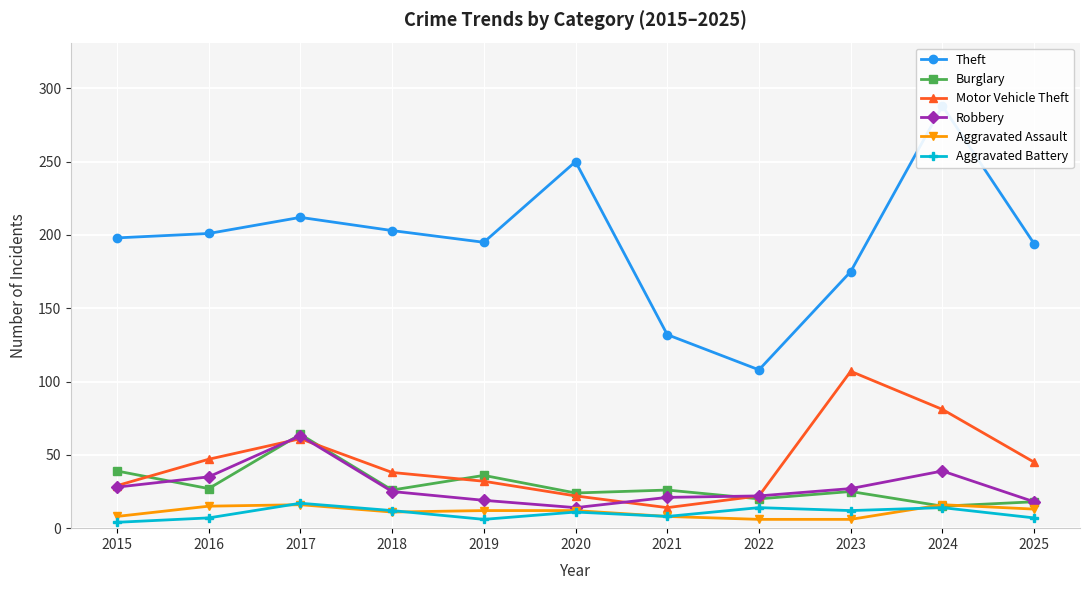

At 2016, list the series in order from smallest to largest.

Aggravated Battery, Aggravated Assault, Burglary, Robbery, Motor Vehicle Theft, Theft